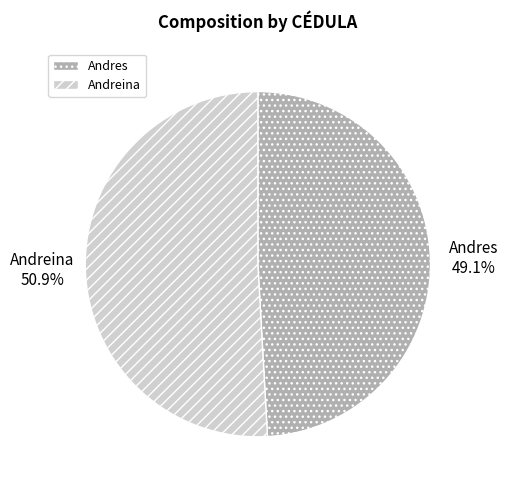

Which category has the smallest portion of the pie?

Andres